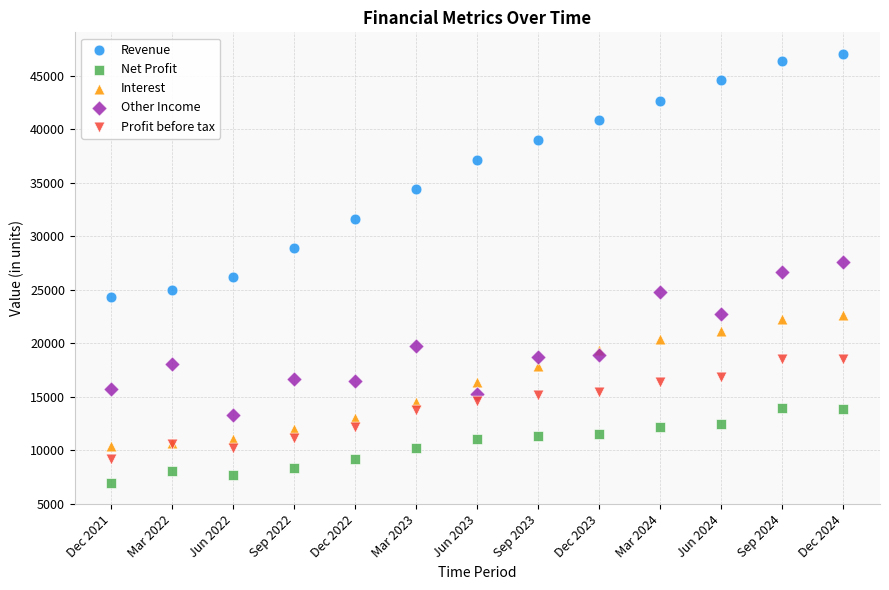

Which series reaches the maximum Y coordinate?

Revenue